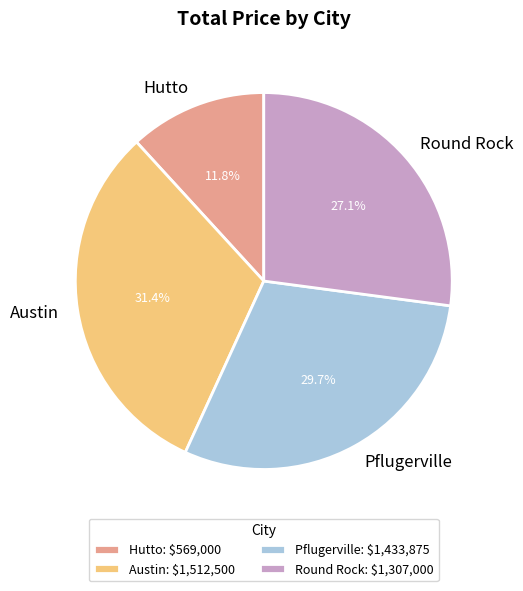

Approximately how many times larger is the value at Austin compared to Pflugerville?

1.1